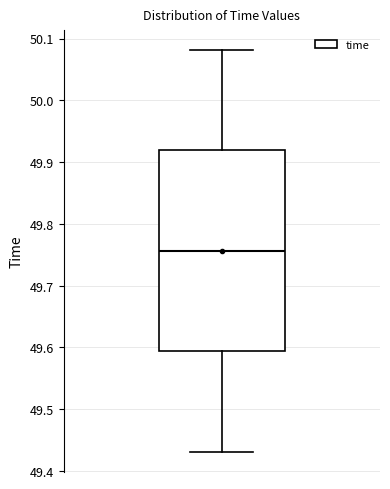

Read this box plot against the y-axis: the position of the median line, the range covered by the box, and the ends of both whiskers. The values are not printed on the chart, so give them approximately, as read against the axis.

median 49.76, box 49.59 to 49.92, whiskers 49.43 to 50.08